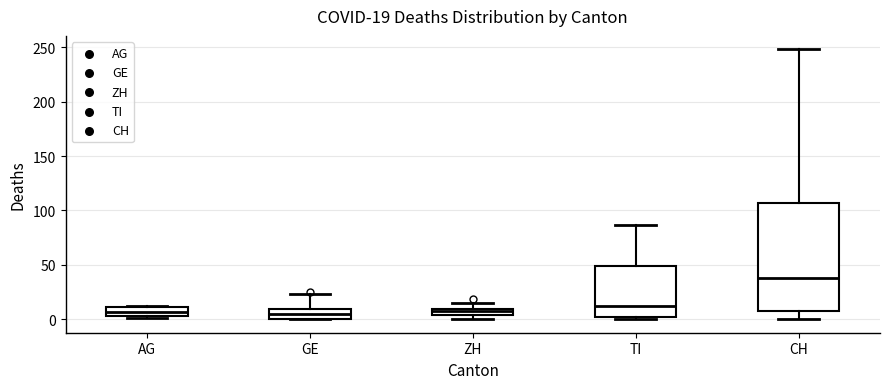

Which box is the tallest, from its lower edge to its upper edge?

CH